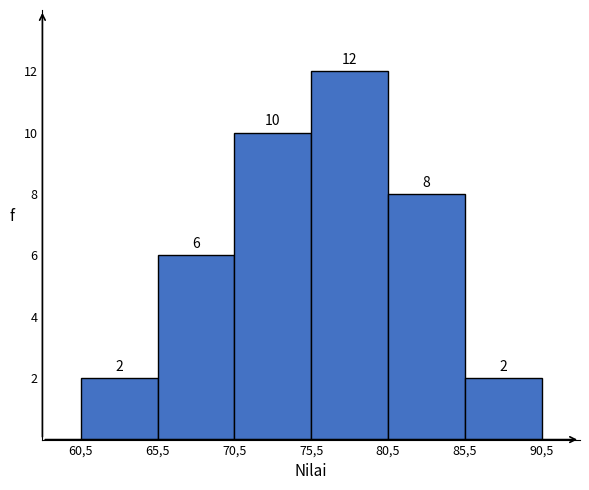

Reading left to right, list all the values displayed in this chart.

60,5=2	65,5=6	70,5=10	75,5=12	80,5=8	85,5=2